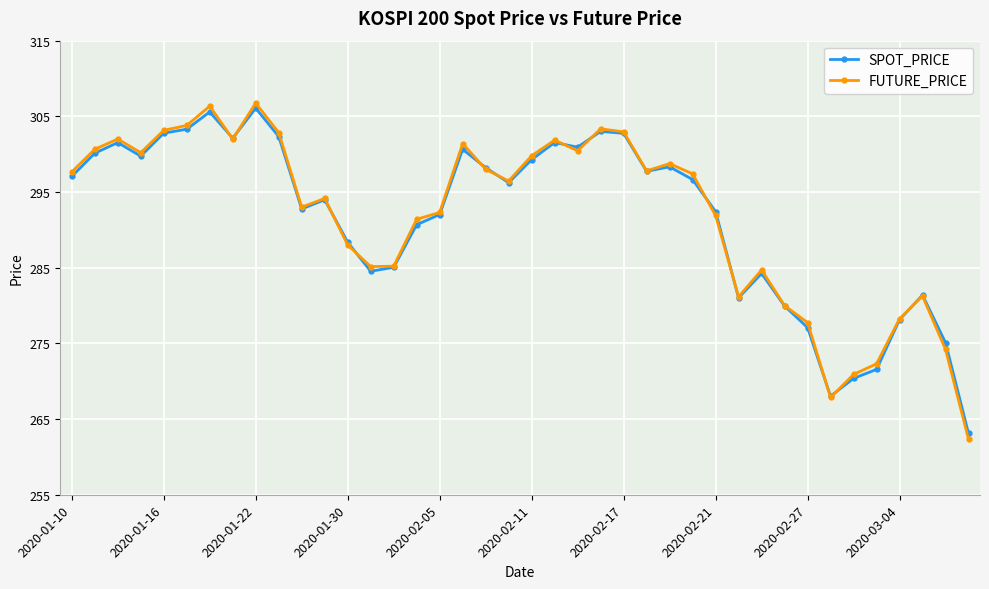

What is the lowest value of the SPOT_PRICE series?

263.1